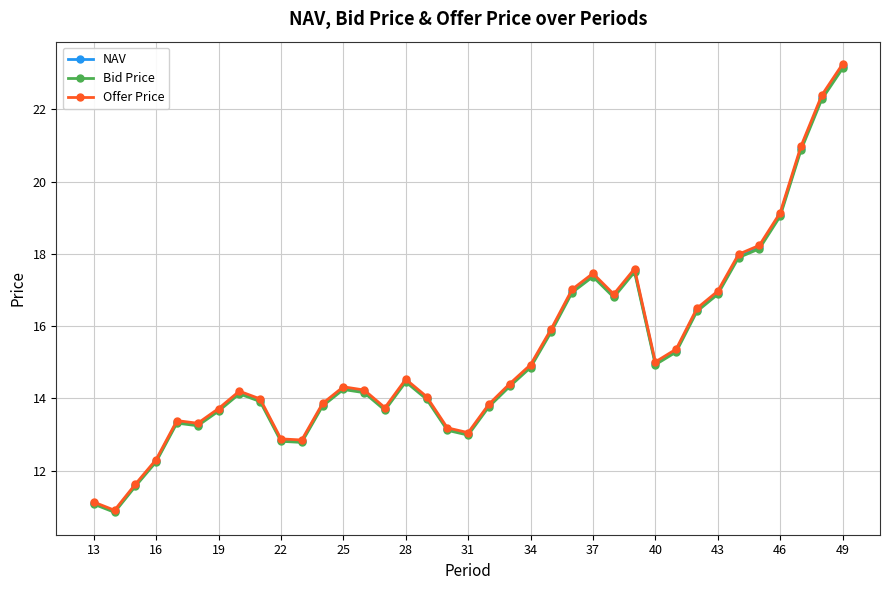

Count the number of data series in this chart.

3